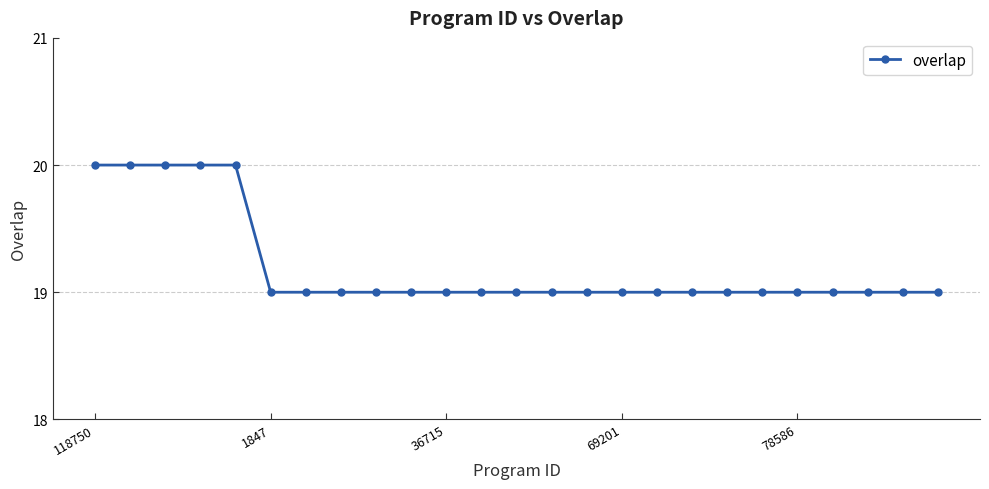

What is the minimum value shown in the chart?

19